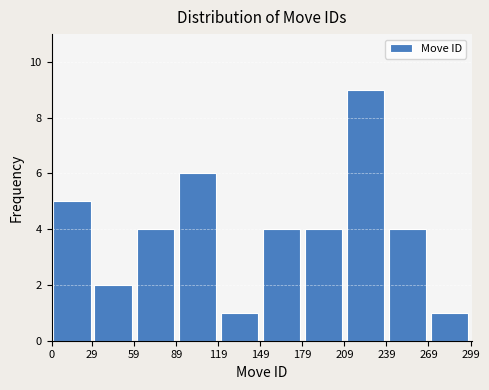

Reading left to right, list every bar in this chart as the range it spans on the x-axis followed by its height. The values are not printed on the chart, so give them approximately, as read against the axis.

0 to 29: 5
29 to 59: 2
59 to 89: 4
89 to 119: 6
119 to 149: 1
149 to 179: 4
179 to 209: 4
209 to 239: 9
239 to 269: 4
269 to 299: 1